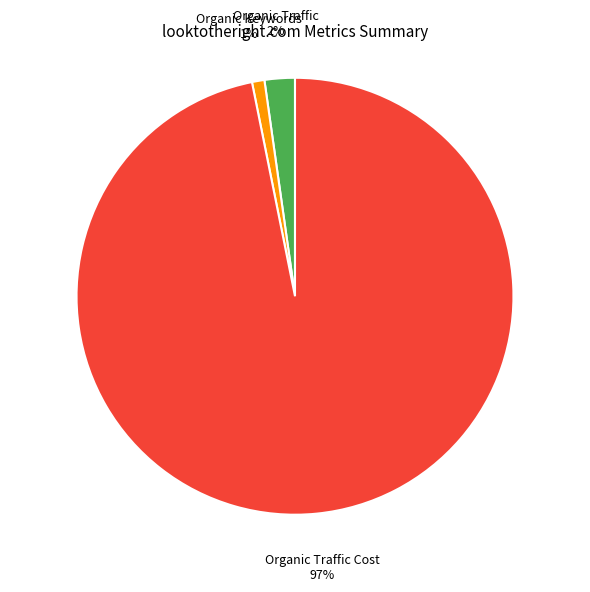

To the nearest percent, what percentage of the pie is Organic Keywords?

1%